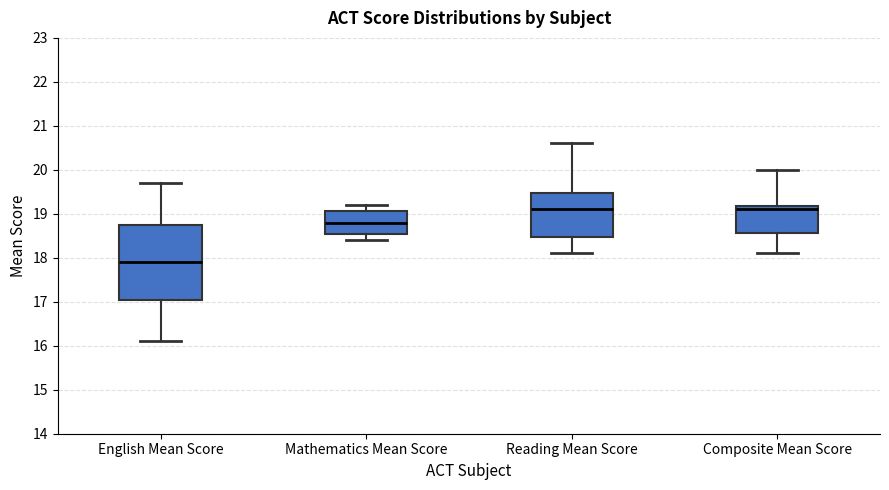

Which box's median line is the lowest?

English Mean Score